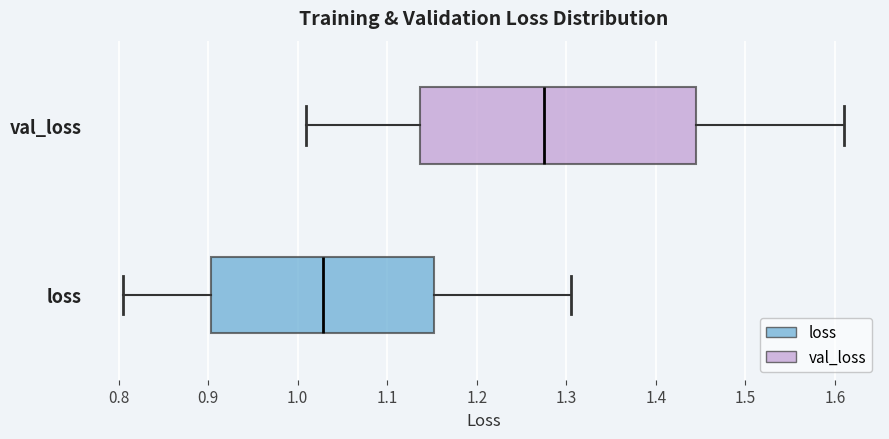

Reading bottom to top, transcribe this box plot: for each box, give where its median line is, the range the box spans, and where its two whiskers end, as read against the x-axis. The values are not printed on the chart, so give them approximately, as read against the axis.

loss: median 1.03, box 0.90 to 1.15, whiskers 0.80 to 1.31
val_loss: median 1.28, box 1.14 to 1.44, whiskers 1.01 to 1.61